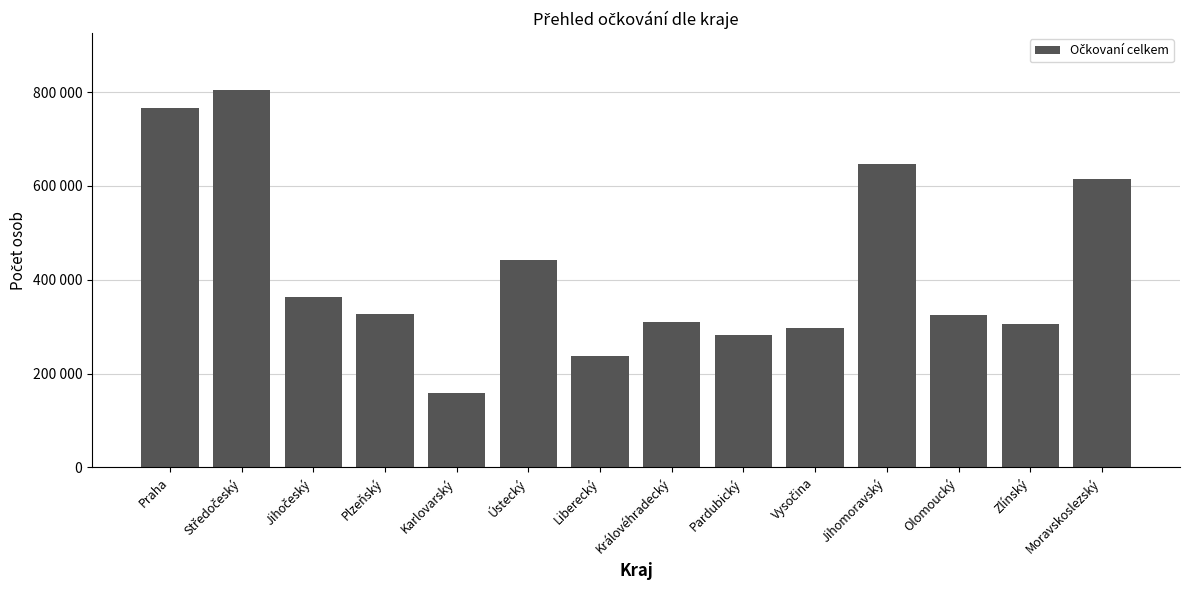

Between Jihomoravský and Pardubický, which is larger?

Jihomoravský